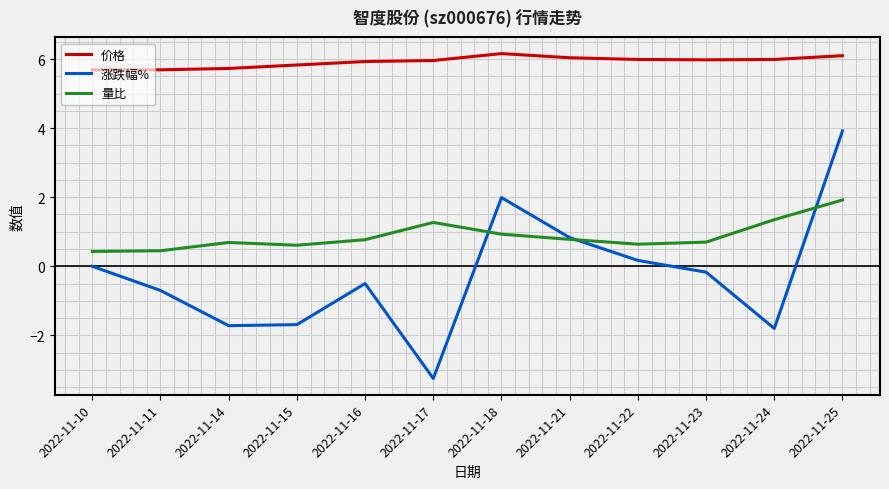

What is the total value across all series at 2022-11-11?

5.4